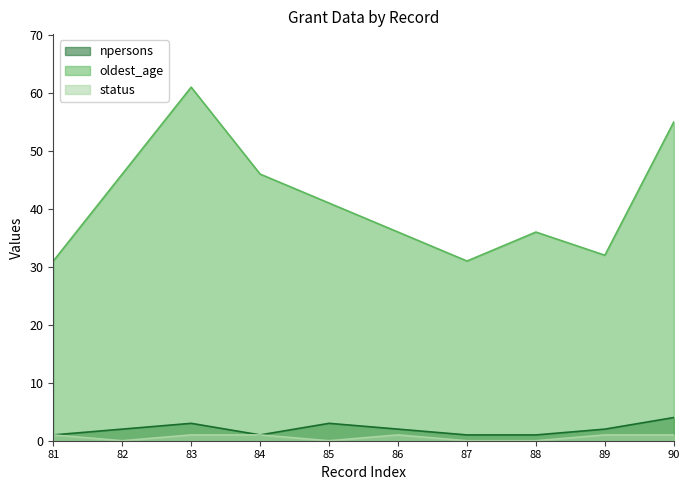

At which label is npersons closest to 2?

82